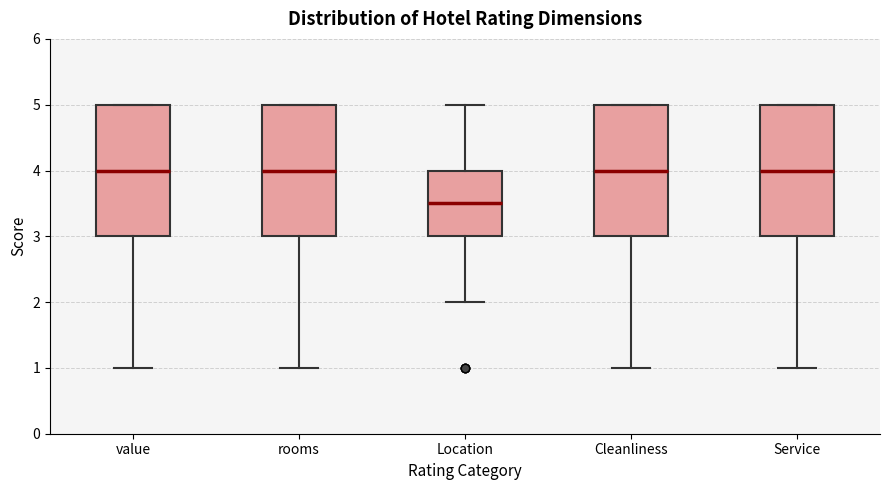

Where does the median line of the box for rooms sit on the y-axis? The values are not printed on the chart, so give them approximately, as read against the axis.

4.0